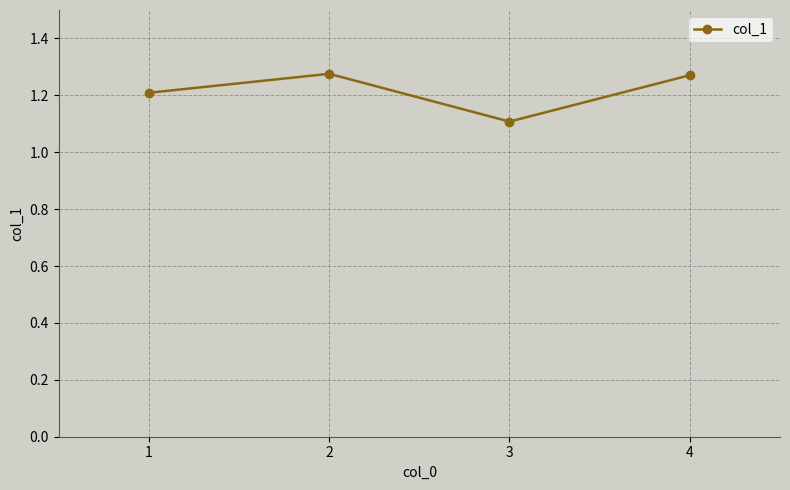

Where is the data nearest to the value 1?

3